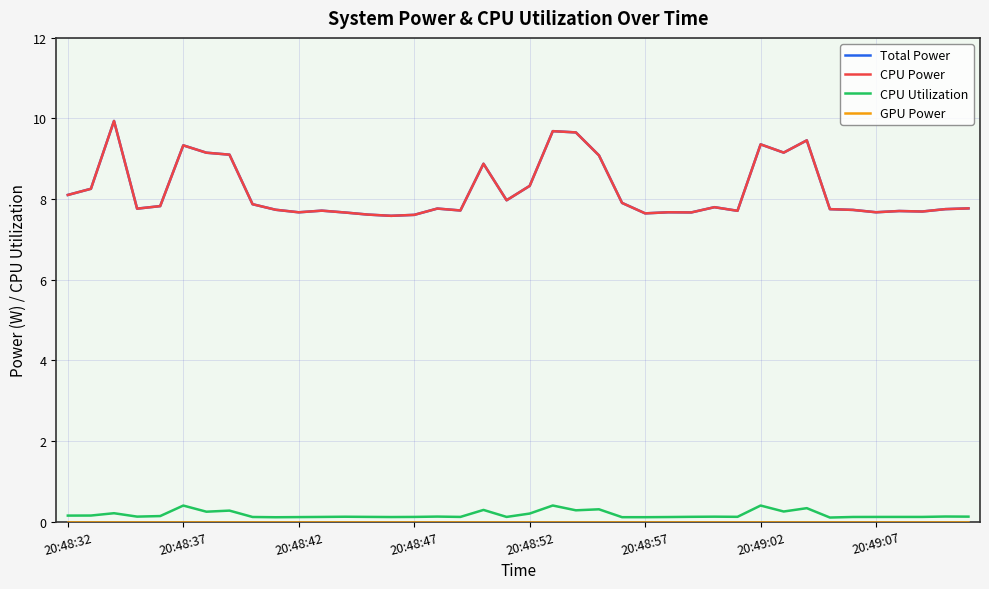

How many interior local peaks does the CPU Power series have?

11